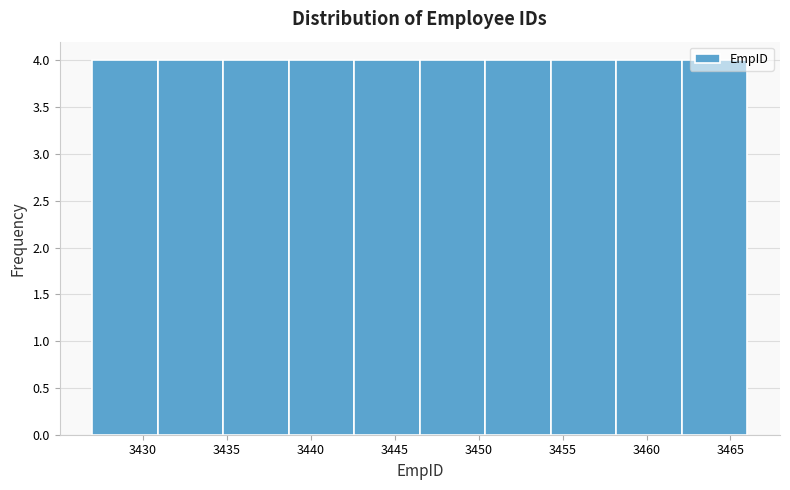

Reading left to right, list every bar in this chart as the range it spans on the x-axis followed by its height. Neither the bar edges nor the heights are printed on the chart, so give them approximately, as read against the axes.

3427.0 to 3430.9: 4
3430.9 to 3434.8: 4
3434.8 to 3438.7: 4
3438.7 to 3442.6: 4
3442.6 to 3446.5: 4
3446.5 to 3450.4: 4
3450.4 to 3454.3: 4
3454.3 to 3458.2: 4
3458.2 to 3462.1: 4
3462.1 to 3466.0: 4